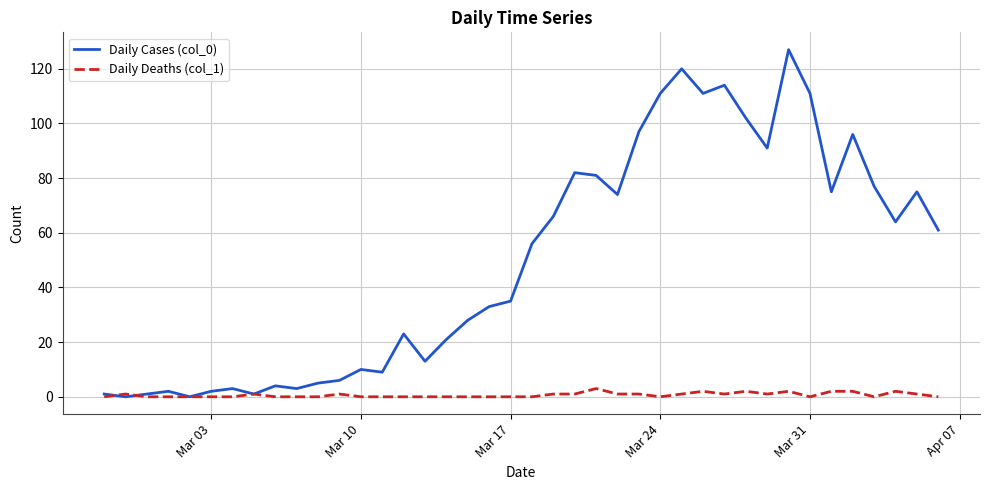

Rank the series by their average value, from highest to lowest.

Daily Cases (col_0), Daily Deaths (col_1)